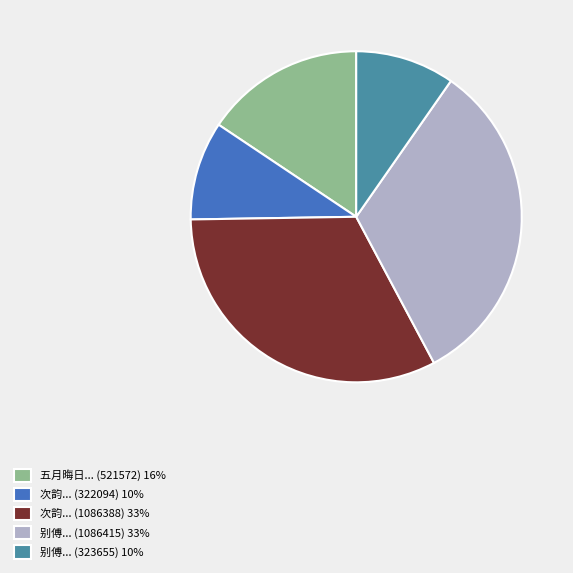

Combined, do 五月晦日... (521572) 16% and 次韵... (322094) 10% account for over 50%?

No